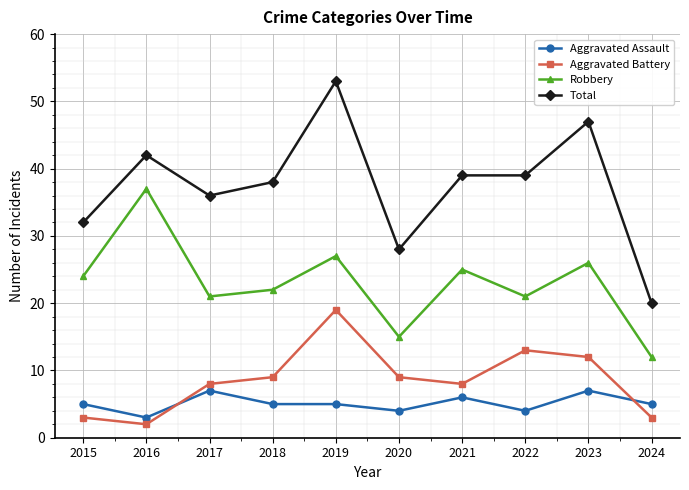

Reading left to right, extract all data points from this chart.

Aggravated Assault: 2015=5	2016=3	2017=7	2018=5	2019=5	2020=4	2021=6	2022=4	2023=7	2024=5
Aggravated Battery: 2015=3	2016=2	2017=8	2018=9	2019=19	2020=9	2021=8	2022=13	2023=12	2024=3
Robbery: 2015=24	2016=37	2017=21	2018=22	2019=27	2020=15	2021=25	2022=21	2023=26	2024=12
Total: 2015=32	2016=42	2017=36	2018=38	2019=53	2020=28	2021=39	2022=39	2023=47	2024=20